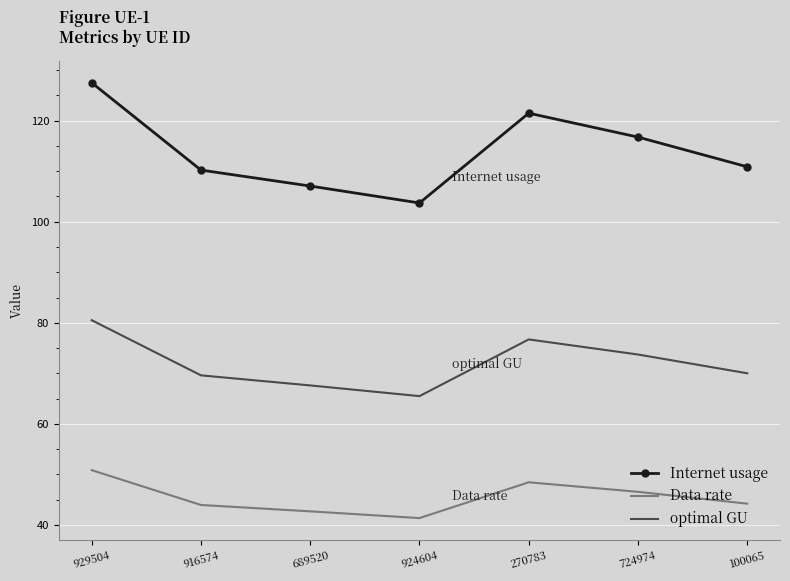

How many interior local peaks does the optimal GU series have?

1